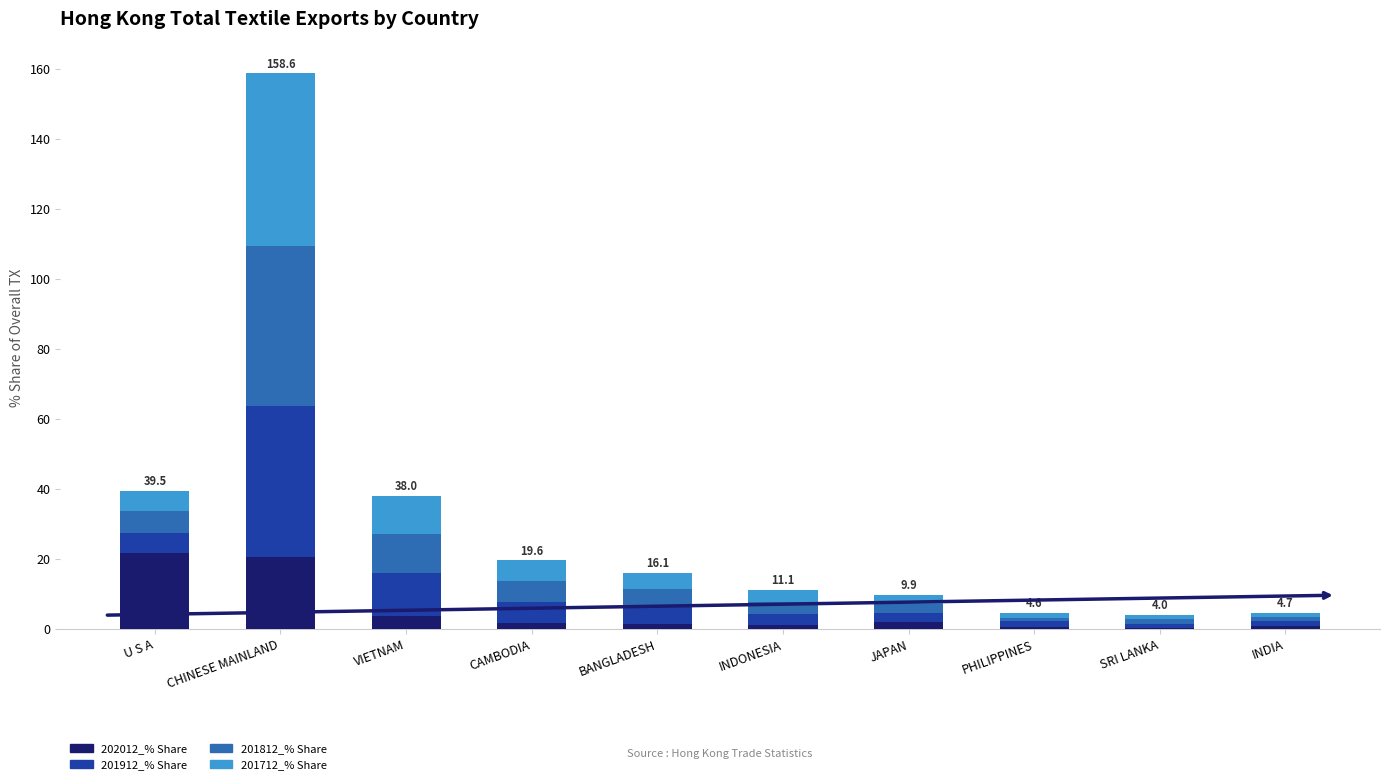

What is the difference between the 202012_% Share values at SRI LANKA and INDIA?

0.4